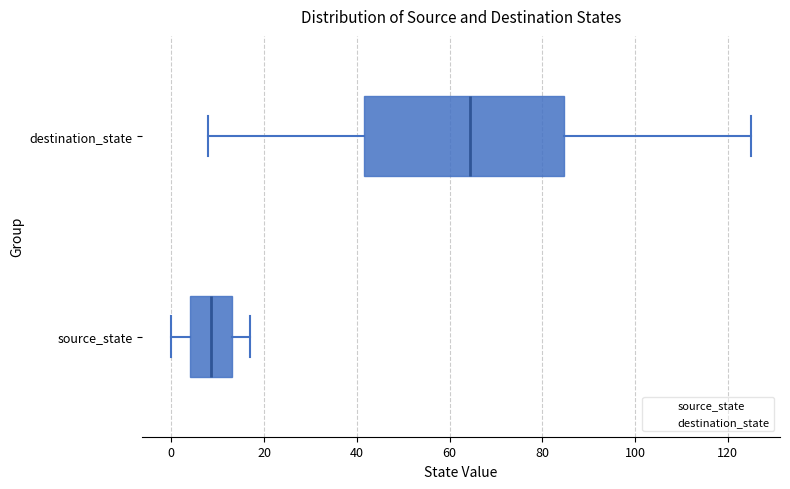

Where is the left edge of the box for source_state on the x-axis? The values are not printed on the chart, so give them approximately, as read against the axis.

4